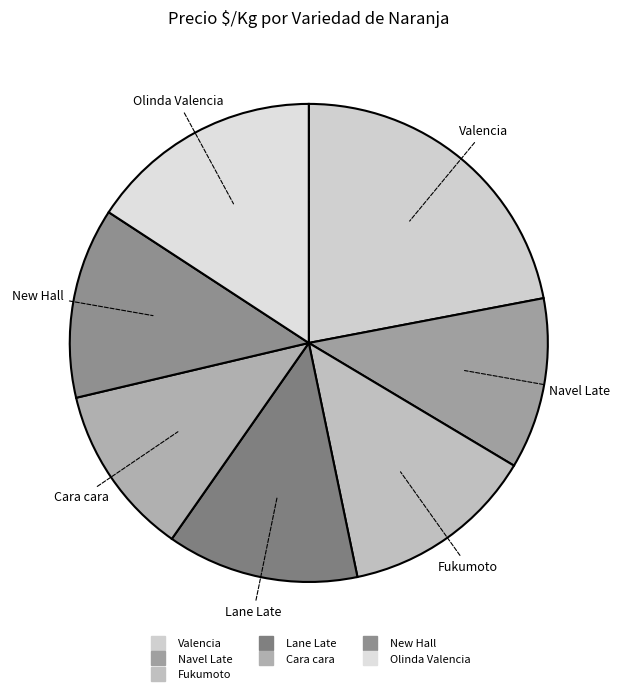

Do Olinda Valencia and New Hall together represent more than half of the pie?

No